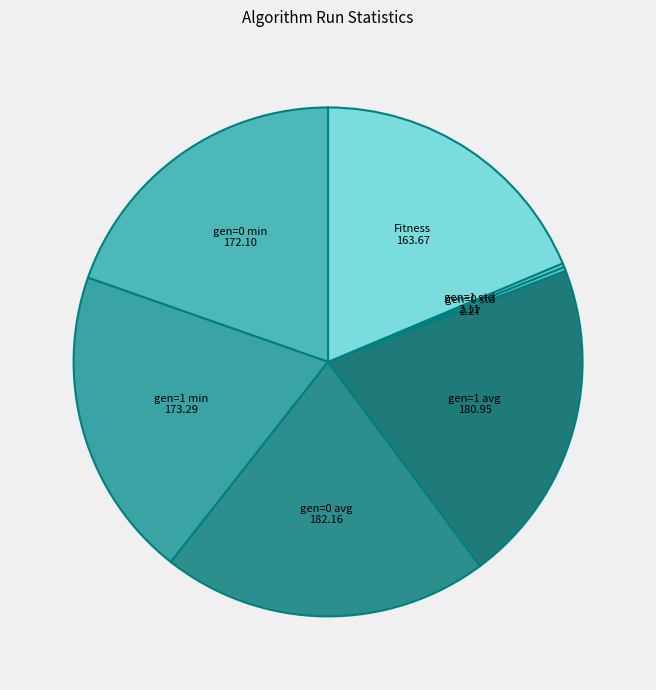

Is there any slice that represents more than half of the pie?

No